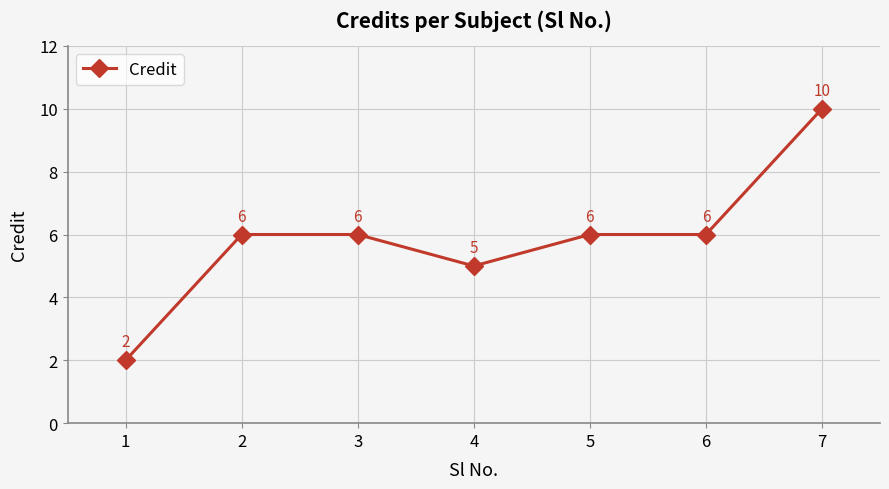

What is the maximum value shown in the chart?

10